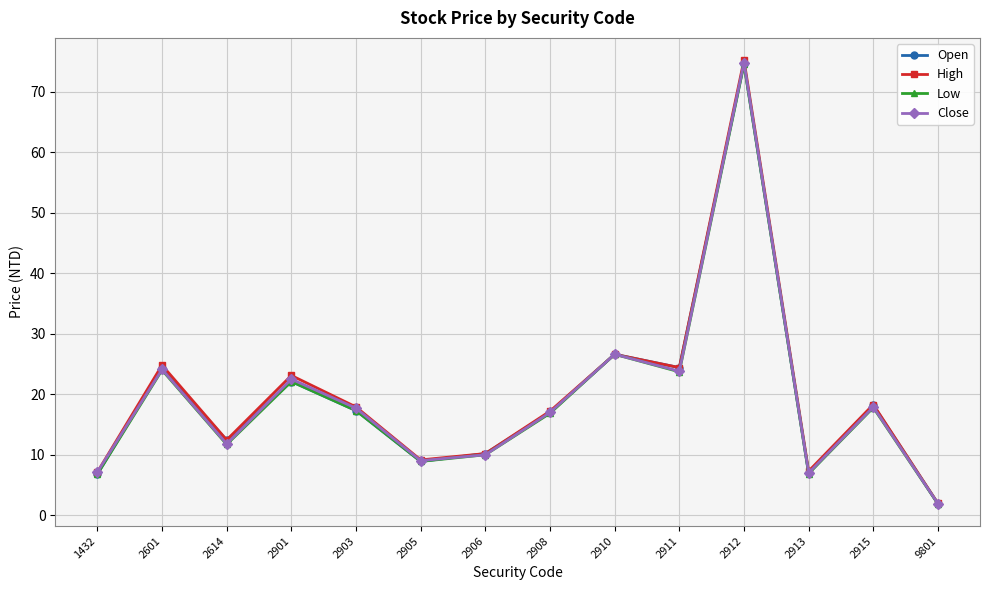

True or false: Close has a value of 1.9 at 9801.

True